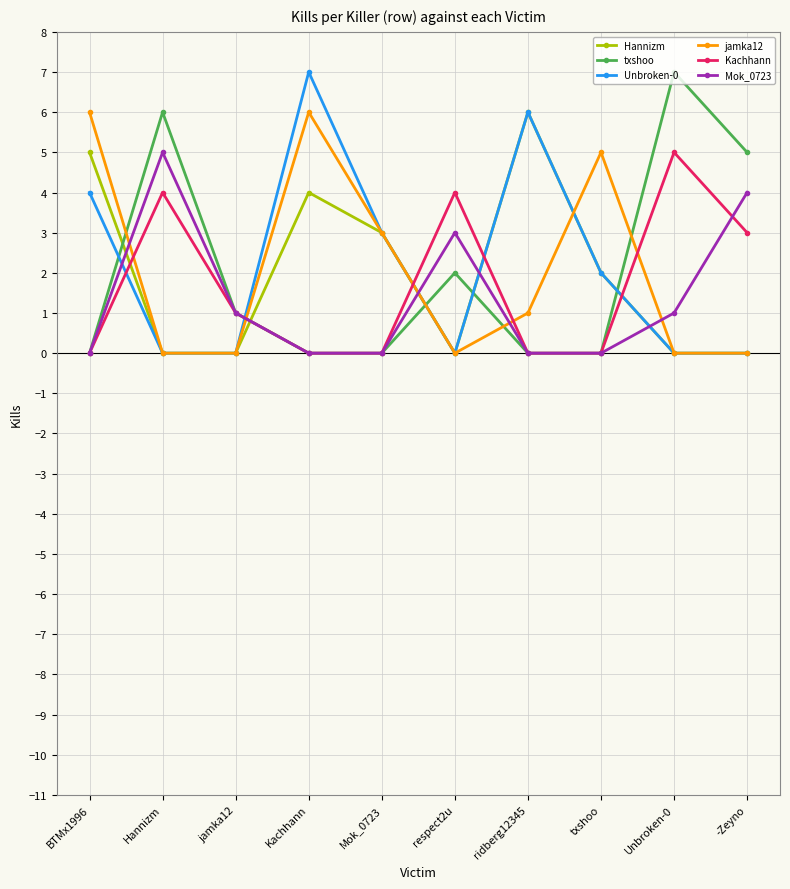

Between Hannizm and jamka12, which series saw the biggest shift?

txshoo